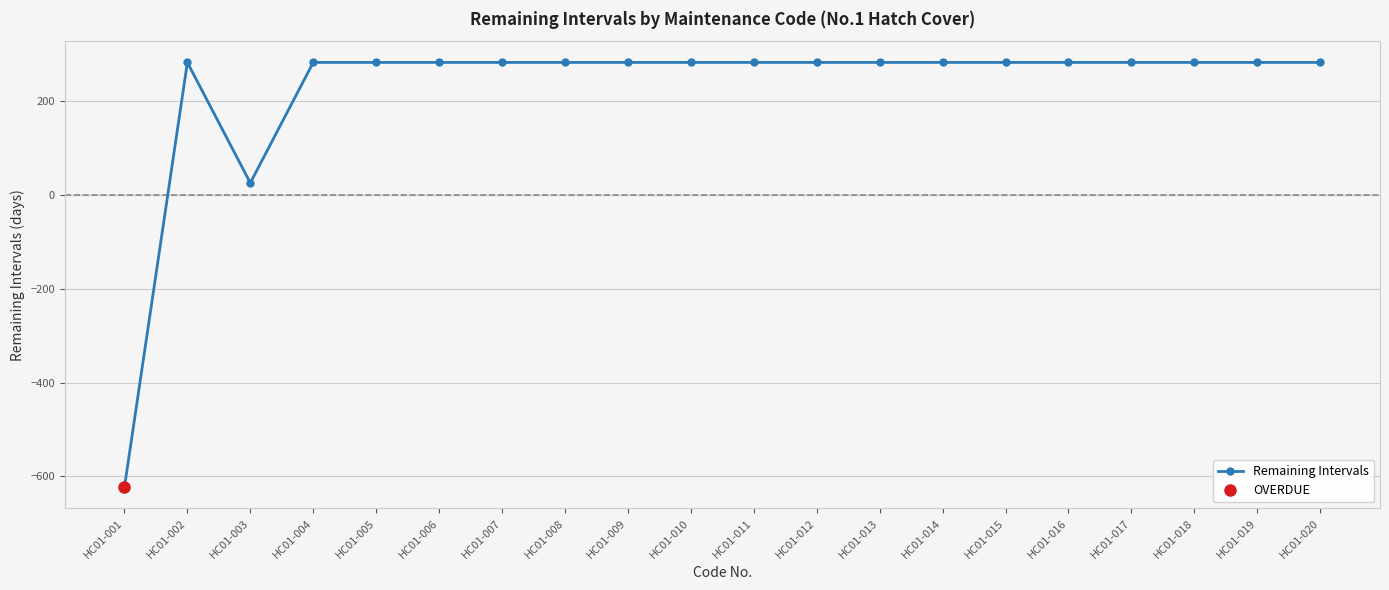

What value does the data have at HC01-005?

283